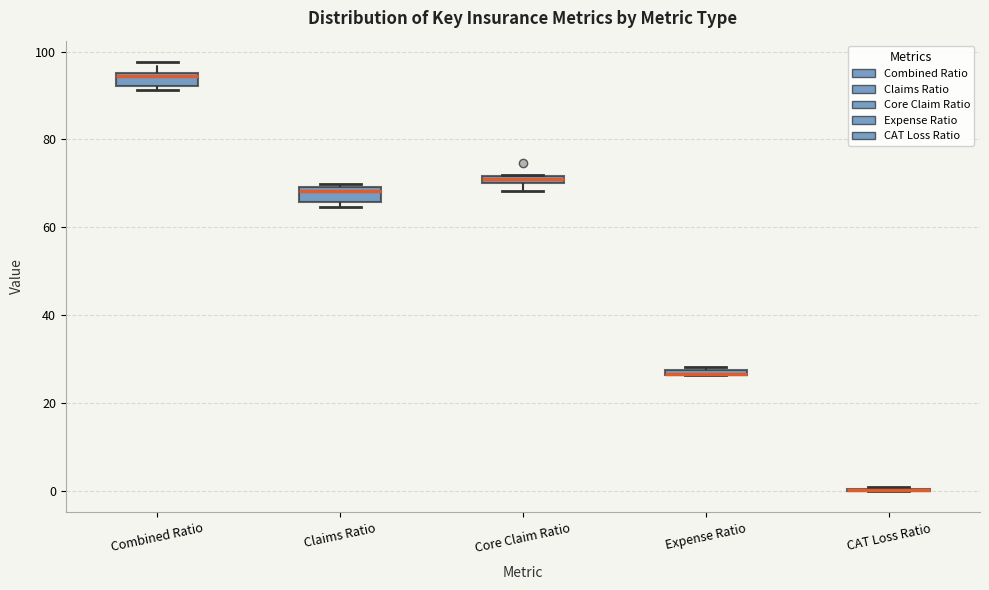

Where is the upper edge of the box for Claims Ratio on the y-axis? The values are not printed on the chart, so give them approximately, as read against the axis.

70